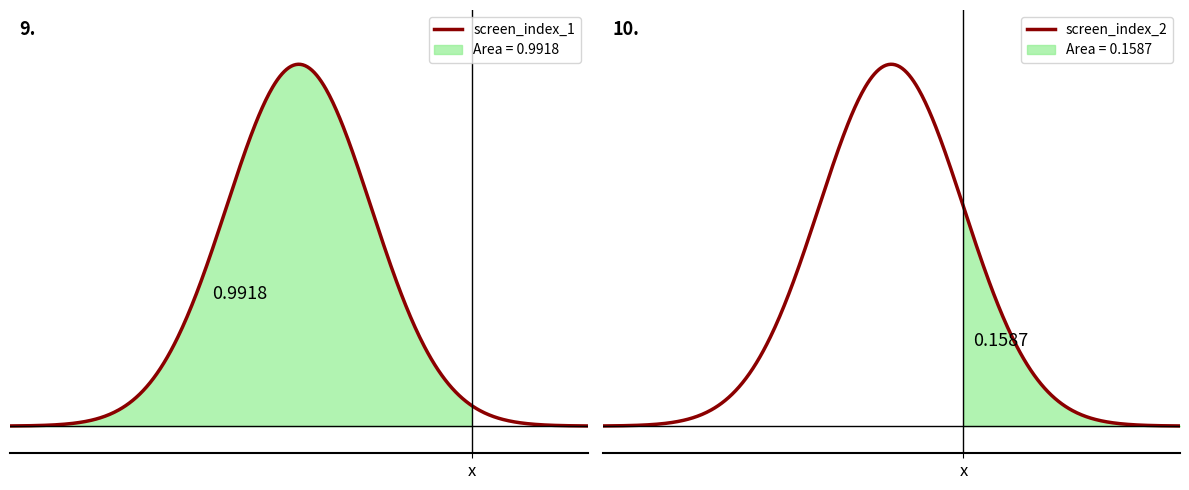

Is it true that screen_index_1 equals 1 at 16?

False